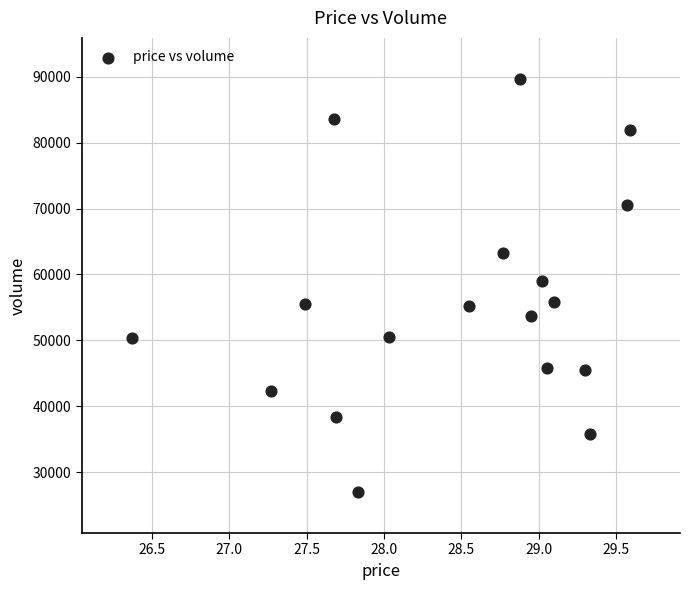

What is the range of Y values (max minus min)?

62640